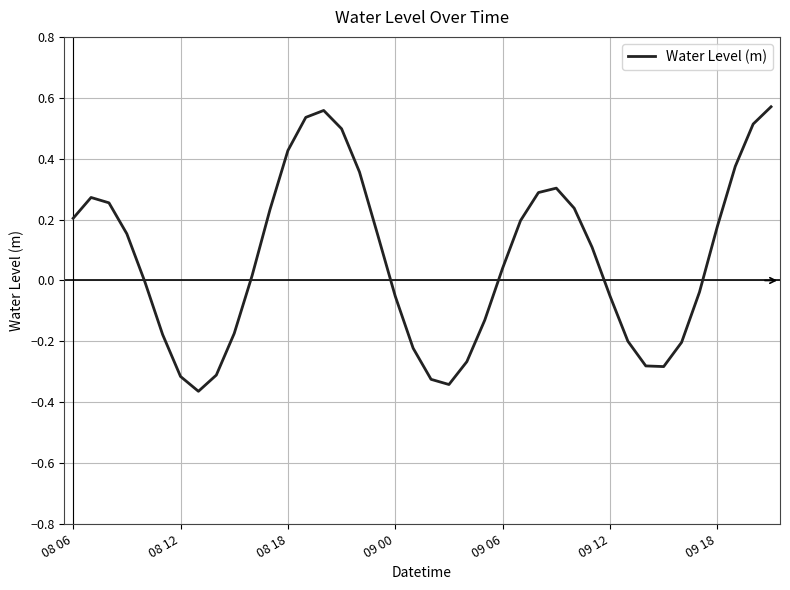

What is the difference between the maximum and minimum values?

0.9